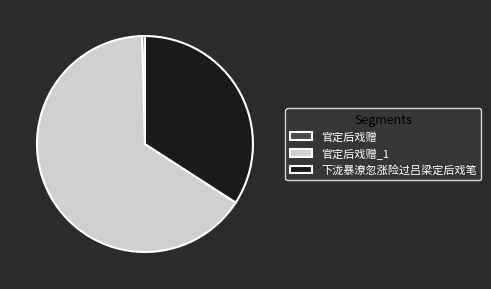

What is the ratio of the value at 官定后戏赠_1 to the value at 官定后戏赠?

154.3